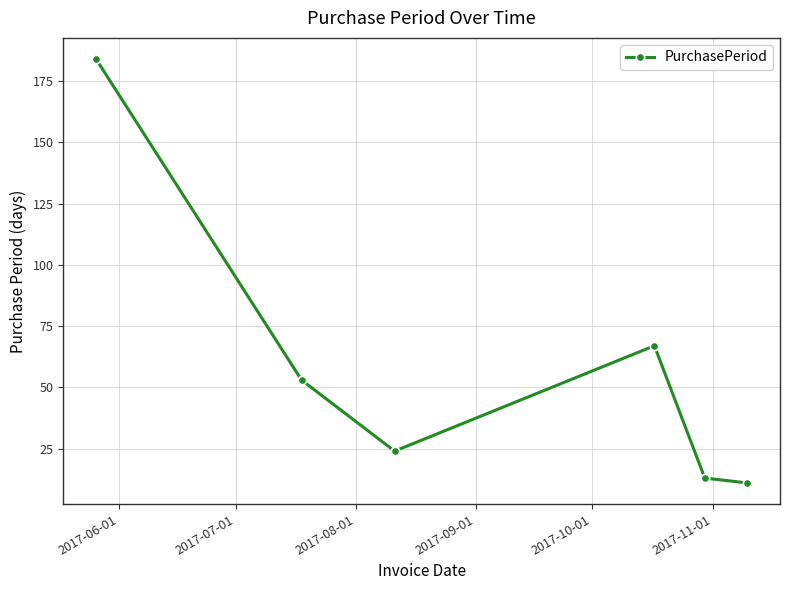

What is the difference between the maximum and second lowest values?

171